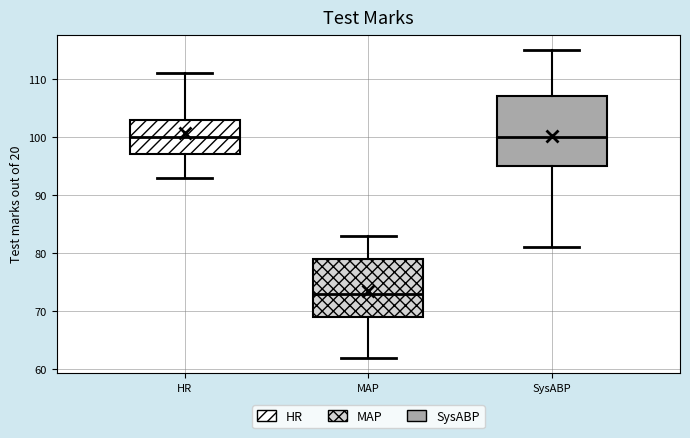

Reading left to right, read every box against the y-axis: the position of its median line, the range the box covers, and the ends of its whiskers. The values are not printed on the chart, so give them approximately, as read against the axis.

HR: median 100, box 97 to 103, whiskers 93 to 111
MAP: median 73, box 69 to 79, whiskers 62 to 83
SysABP: median 100, box 95 to 107, whiskers 81 to 115